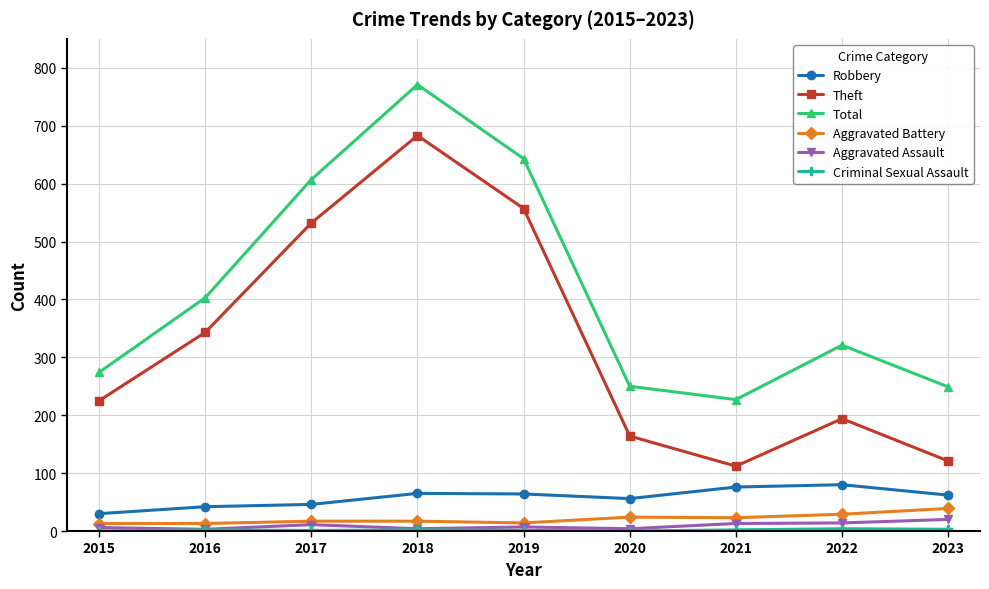

True or false: Robbery and Total intersect in this chart.

False